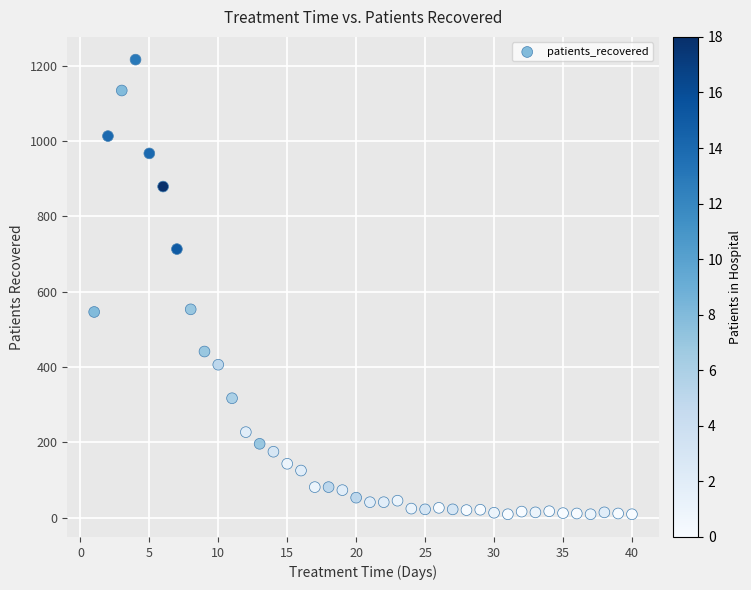

What is the range of Y values (max minus min)?

1207